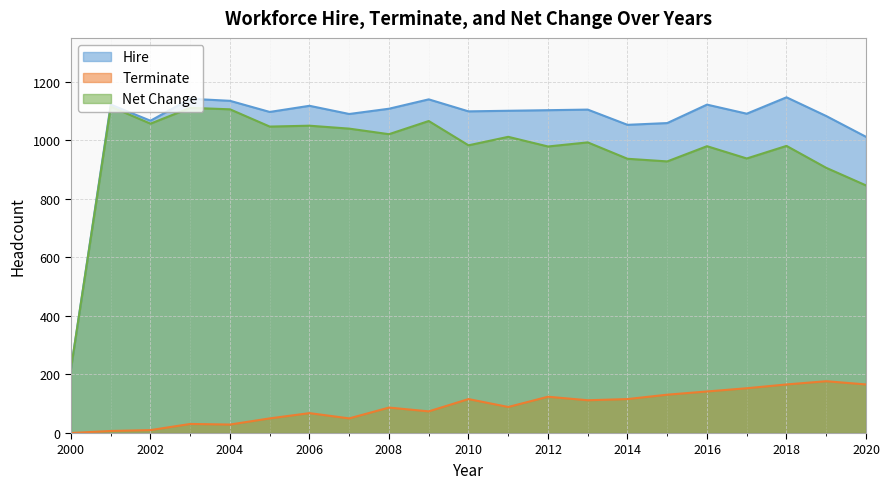

Which series has the largest range (max minus min)?

Hire